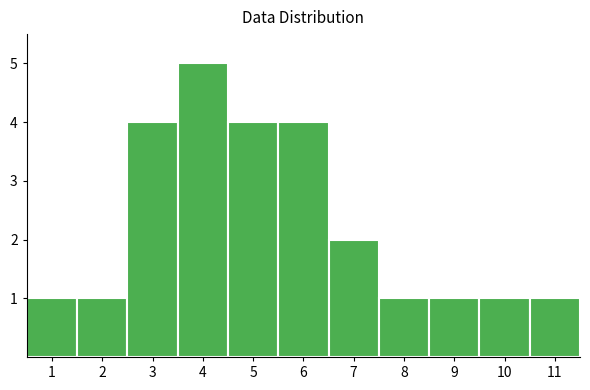

Over which range of the x-axis is the bar tallest?

3.5 to 4.5